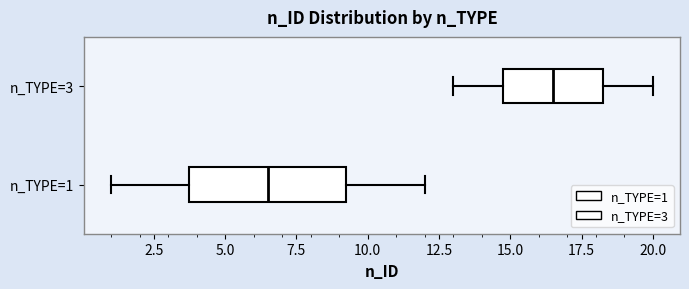

Where does the median line of the box for n_TYPE=3 sit on the x-axis? The values are not printed on the chart, so give them approximately, as read against the axis.

16.5